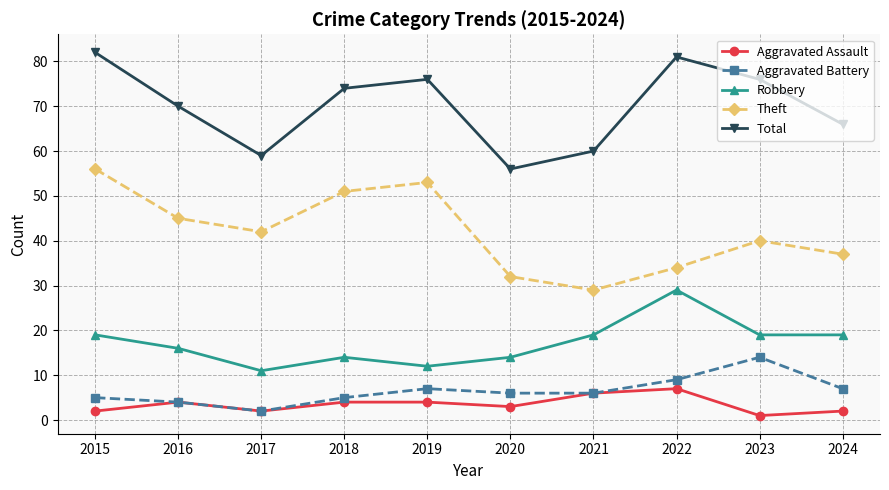

What is the greatest value displayed?

82